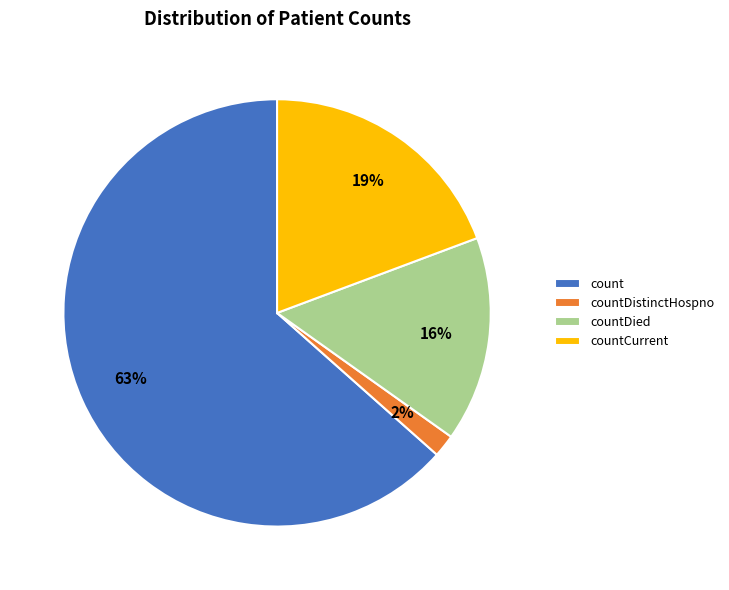

Is there any slice that represents more than half of the pie?

Yes